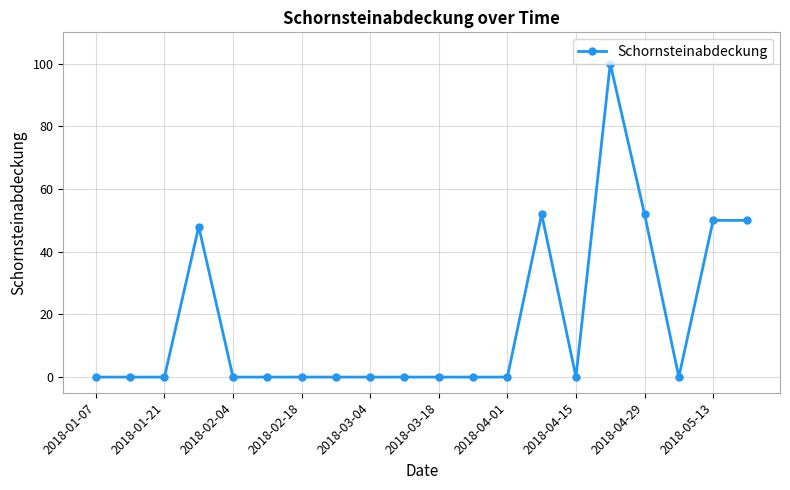

What is the value of the 19th point from the left?

50